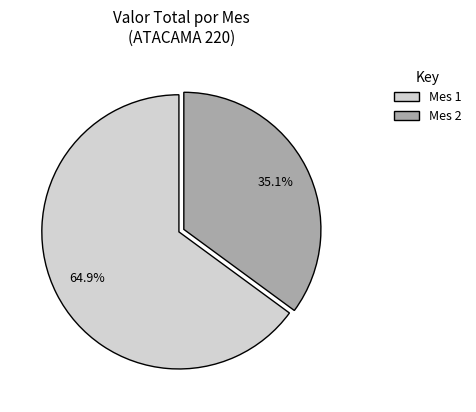

Is there any slice that represents more than half of the pie?

Yes